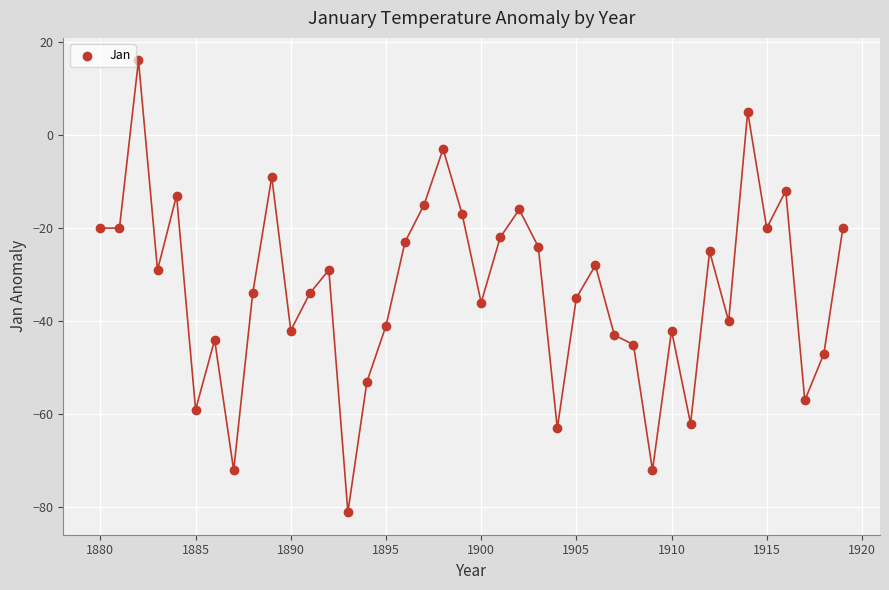

What is the range of X values (max minus min)?

39